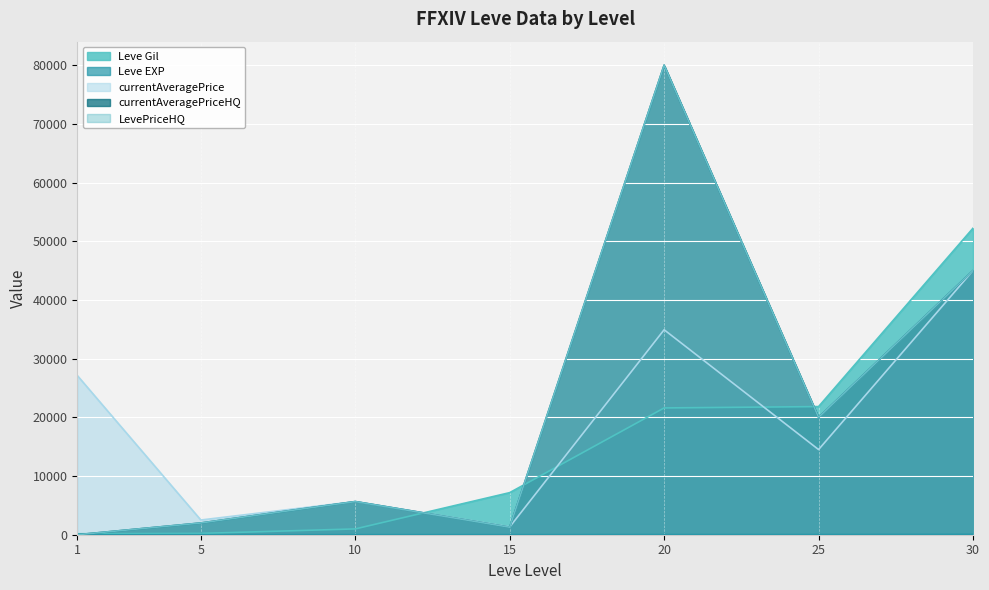

How many data points does each series have?

7